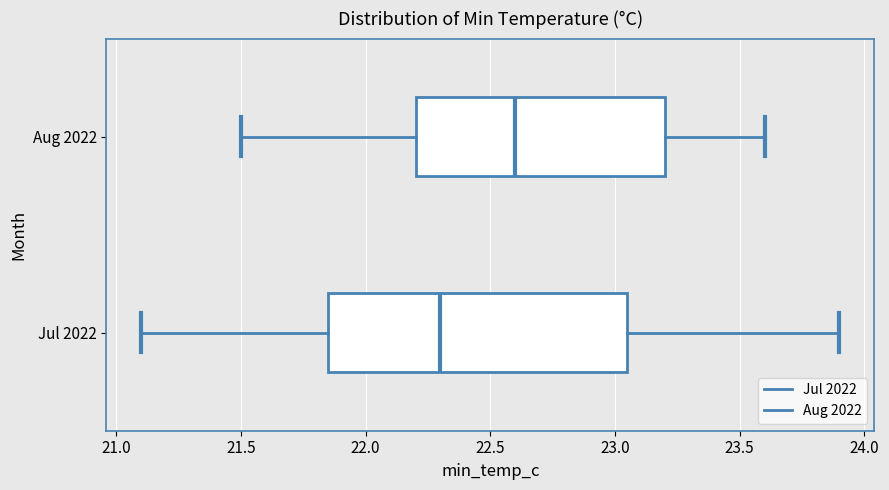

Comparing the boxes themselves (not the whiskers), which one is the widest?

Jul 2022